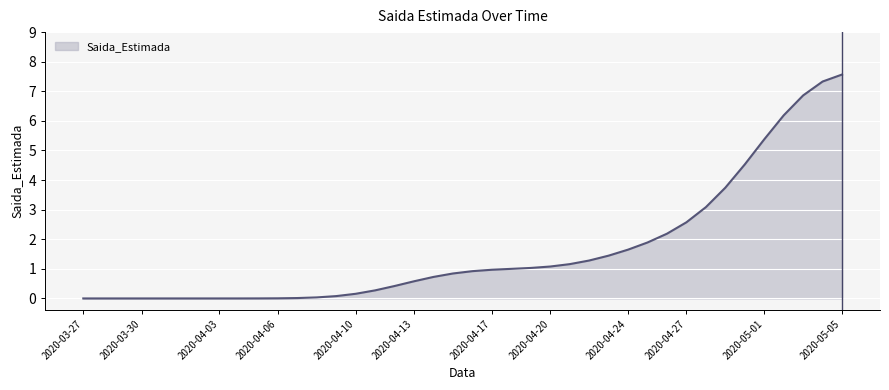

What is the greatest value displayed?

7.6